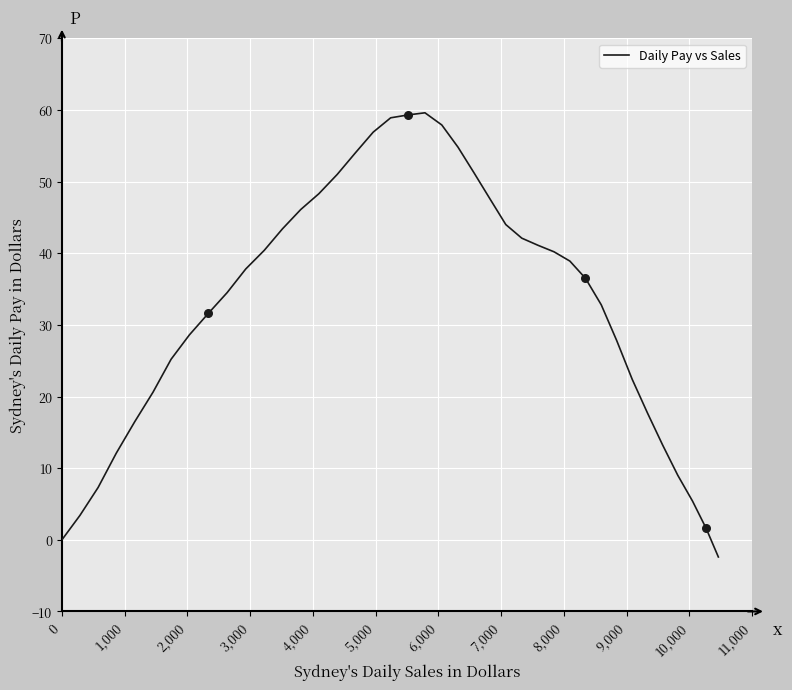

What is the greatest value displayed?

59.6